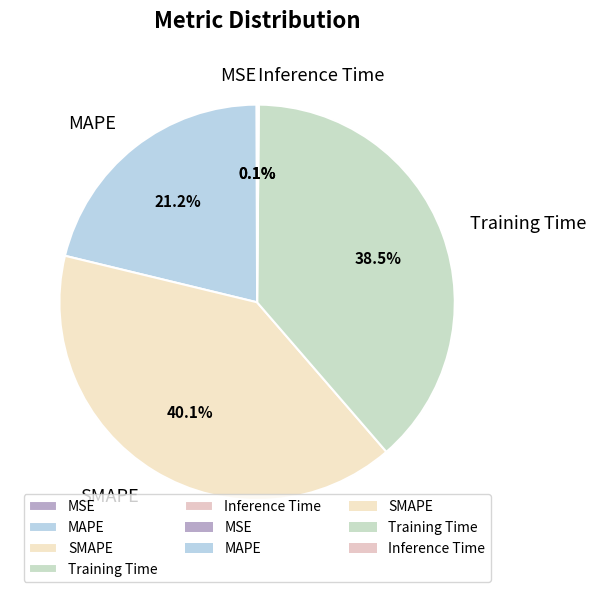

Does MAPE represent more than half of the total?

No